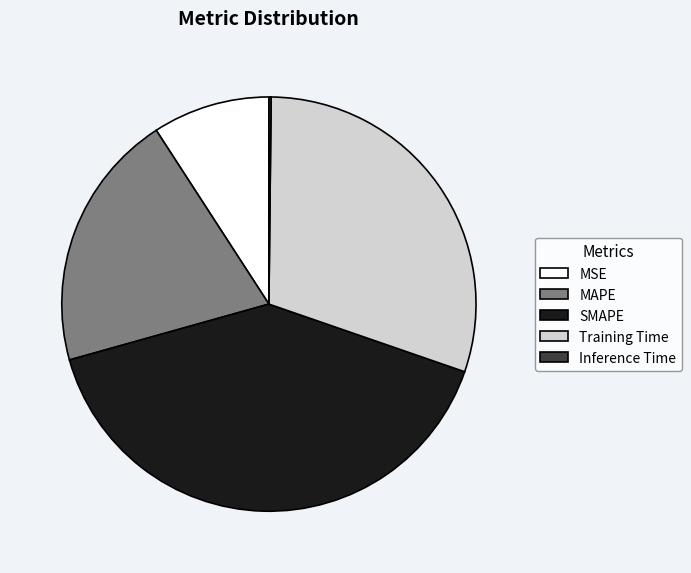

True or false: MSE accounts for 1% of the total.

False